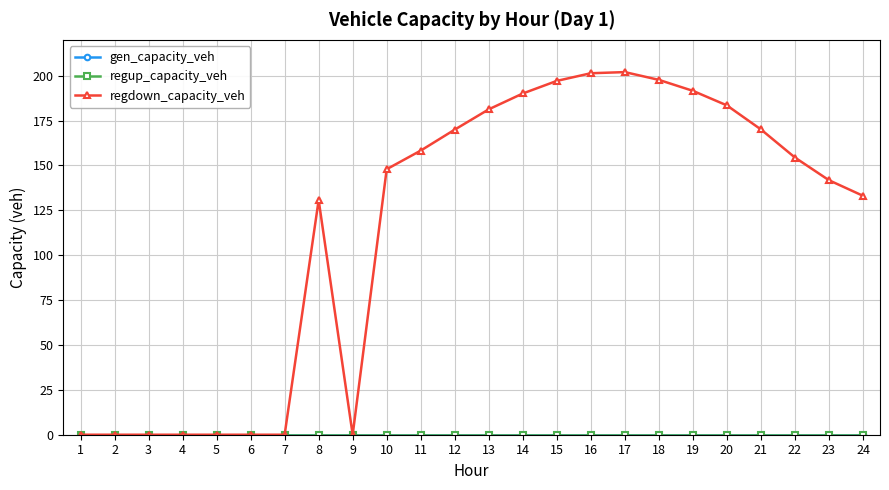

What is the total value across all series at 21?

170.1